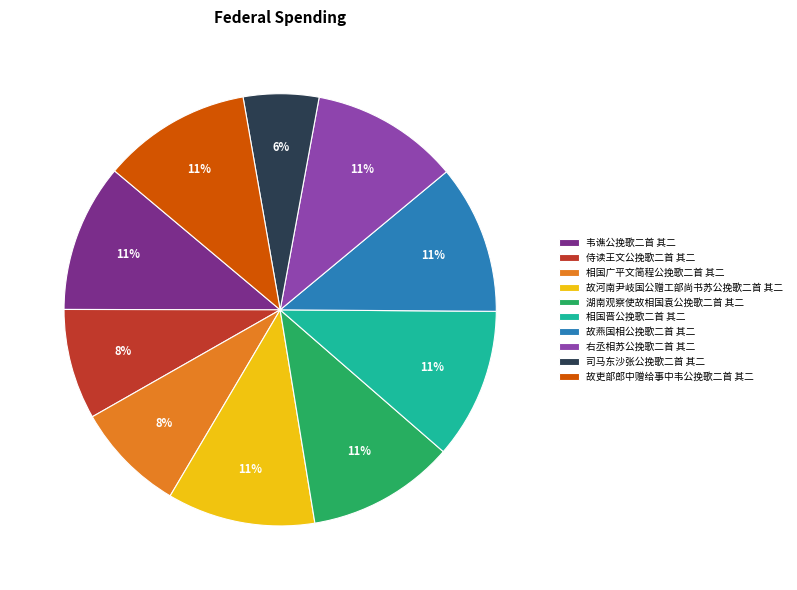

Is there any slice that represents more than half of the pie?

No